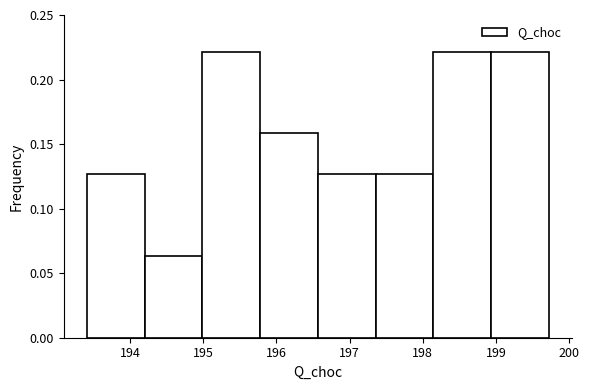

Reading left to right, transcribe this chart: for each bar, give the range it covers on the x-axis and its height. Neither the bar edges nor the heights are printed on the chart, so give them approximately, as read against the axes.

193.4 to 194.2: 0.125
194.2 to 195.0: 0.065
195.0 to 195.8: 0.220
195.8 to 196.6: 0.160
196.6 to 197.4: 0.125
197.4 to 198.1: 0.125
198.1 to 198.9: 0.220
198.9 to 199.7: 0.220